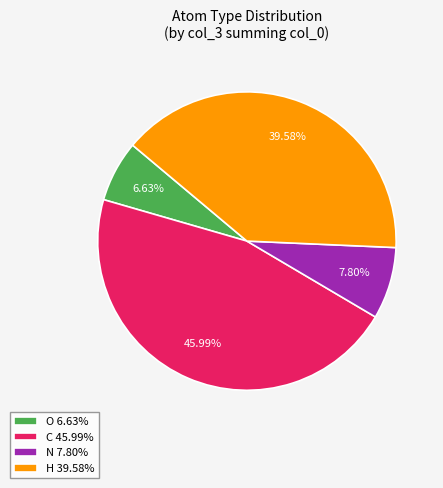

Is there any slice that represents more than half of the pie?

No